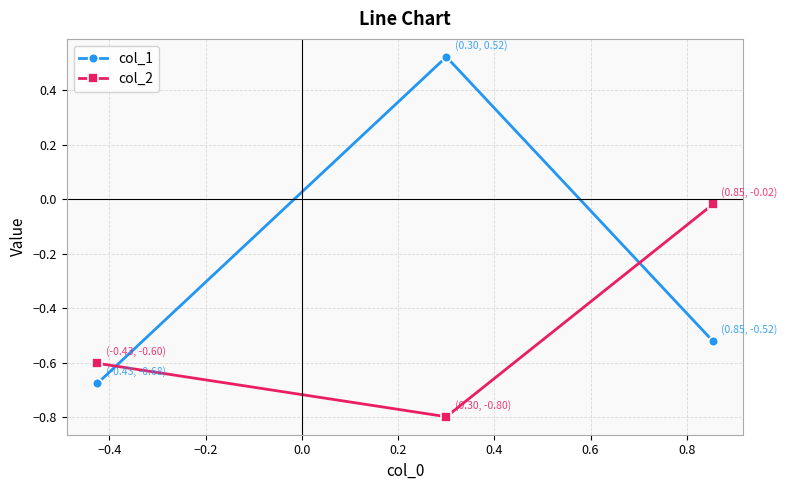

Which series has the largest total across all categories?

col_1